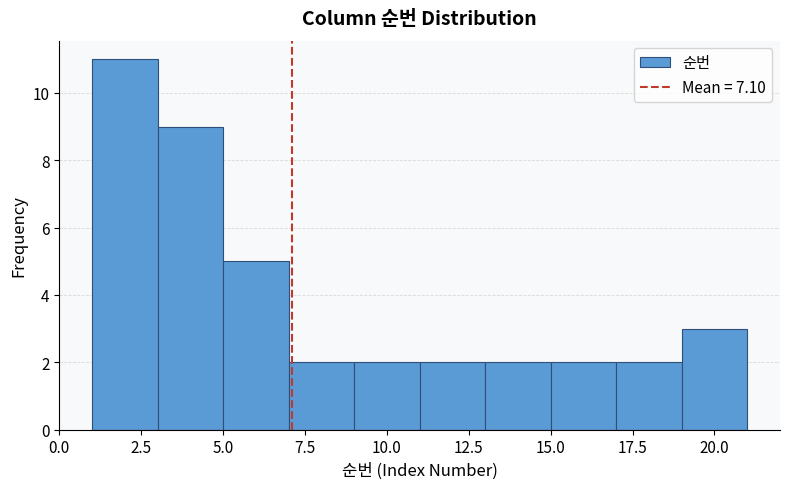

Over which range of the x-axis is the bar tallest?

1 to 3